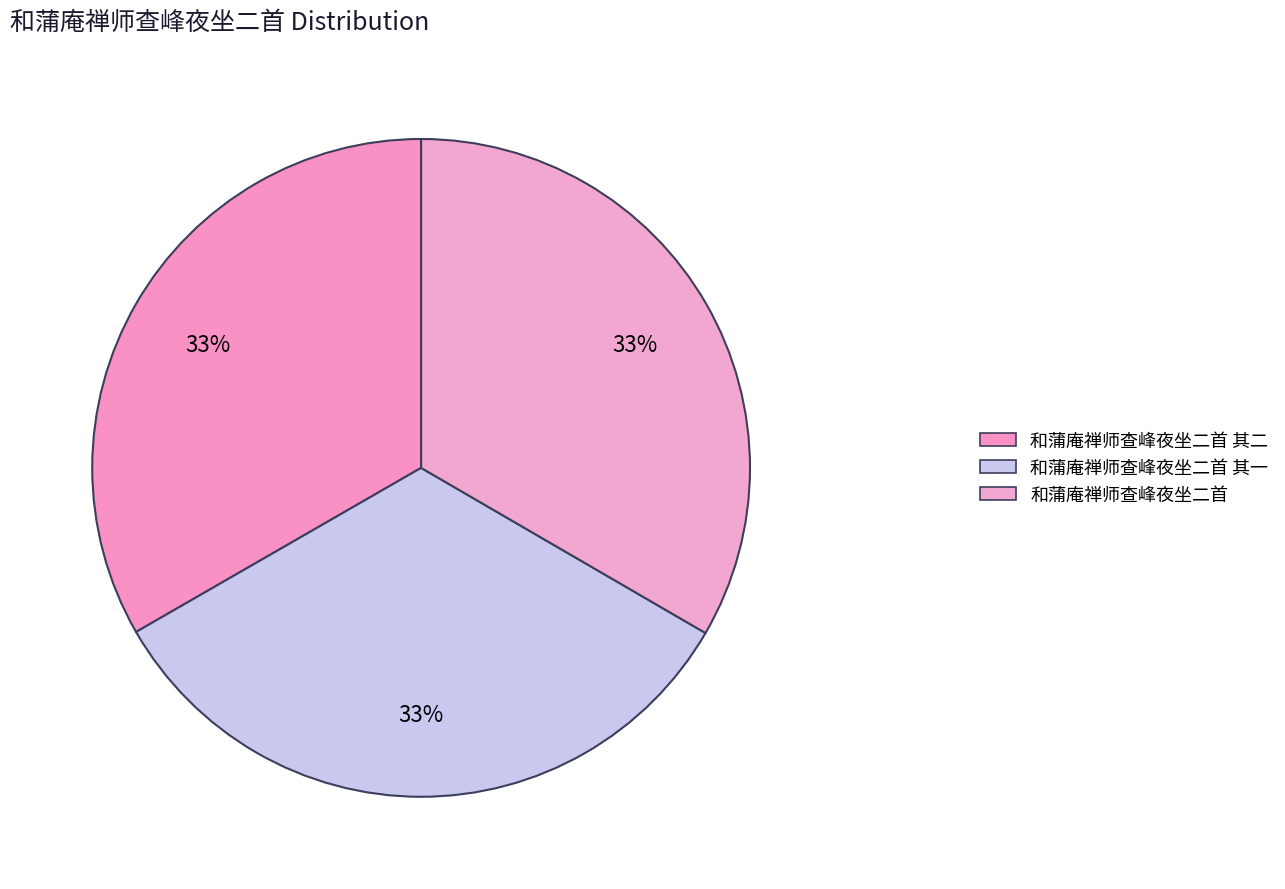

Count the number of slices in the pie.

3